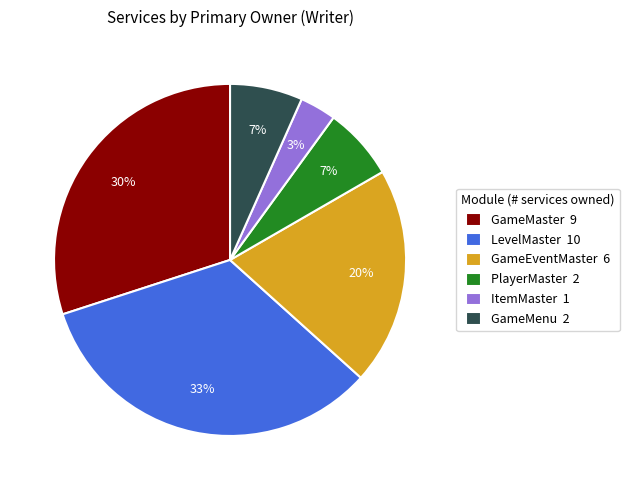

What percentage is the GameEventMaster 6 slice, to the nearest percent?

20%